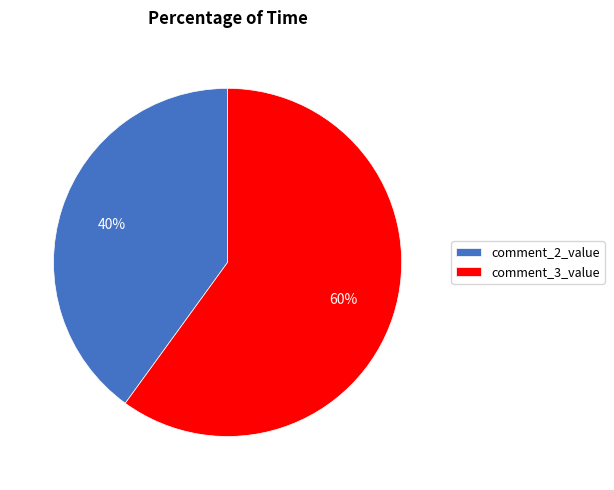

Rank the categories by value from highest to lowest.

comment_3_value, comment_2_value